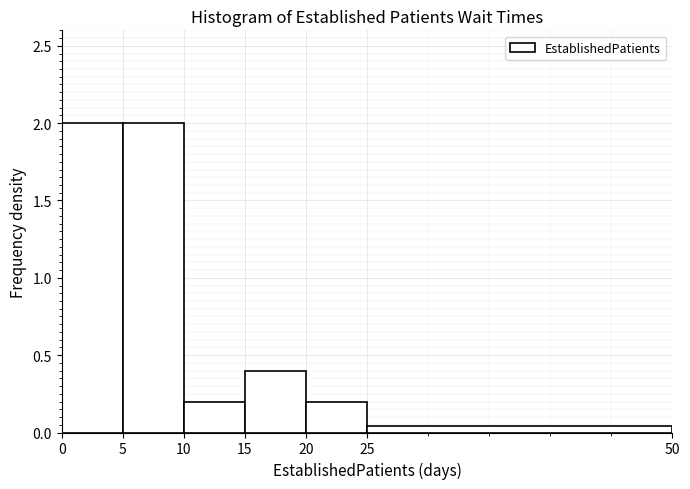

How tall is the bar that spans 10 to 15 on the x-axis? The values are not printed on the chart, so give them approximately, as read against the axis.

0.20